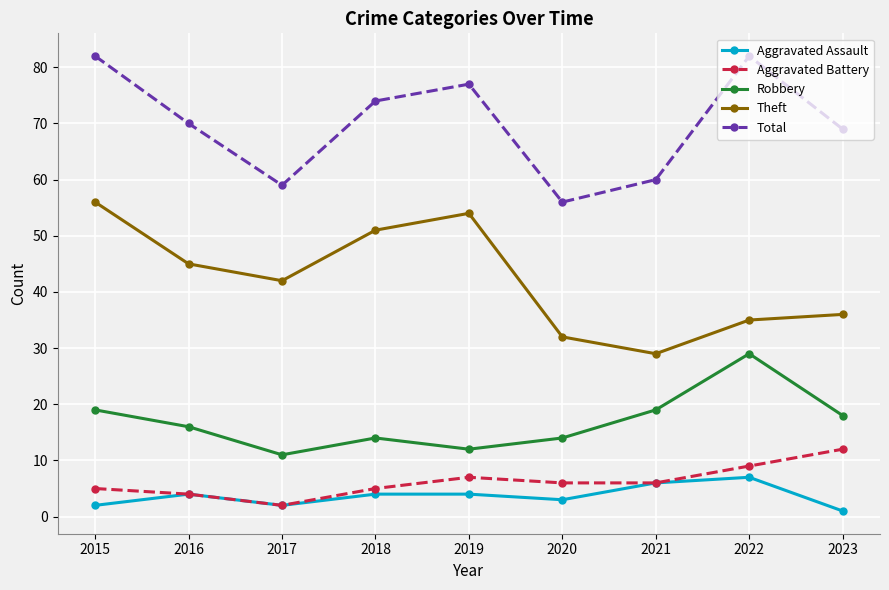

What is the total value across all series at 2019?

154